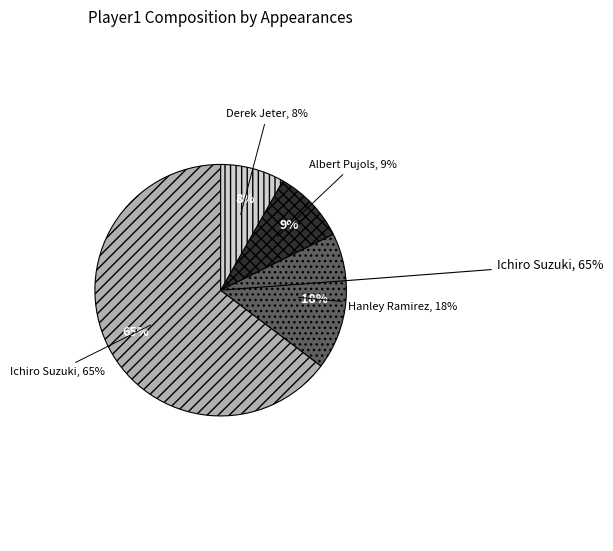

To the nearest percent, what is the combined percentage of Derek Jeter and Ichiro Suzuki?

73%